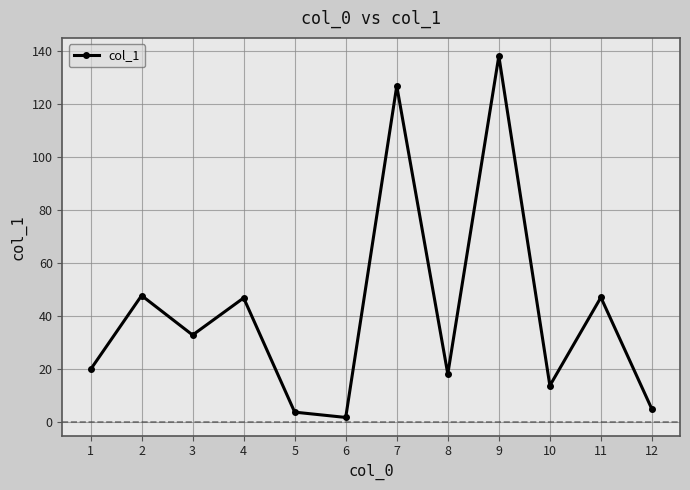

What is the value of the 9th point from the left?

138.3